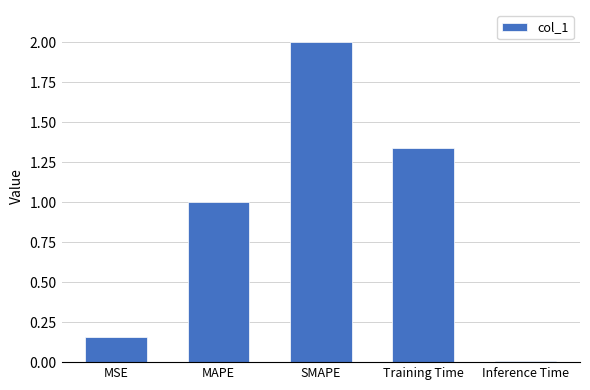

True or false: the data shows 0.0 at Inference Time.

True